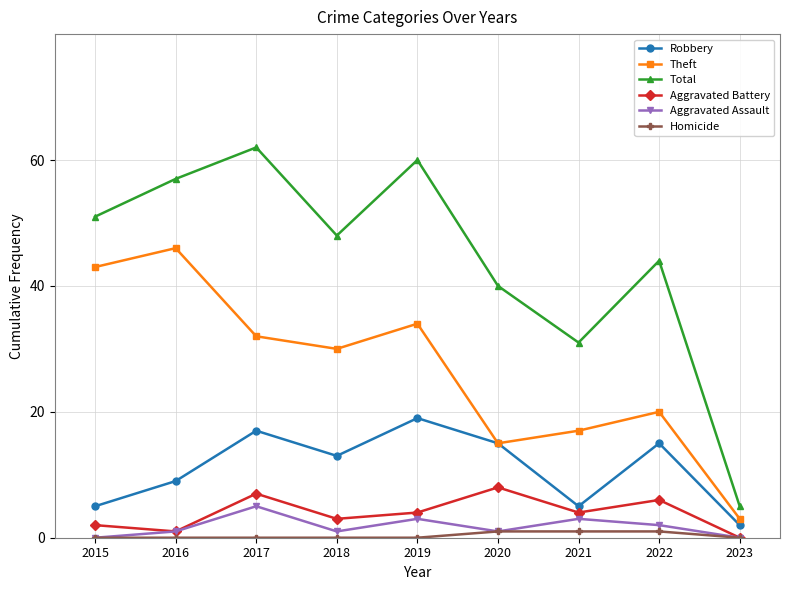

What is the minimum value for Theft?

3